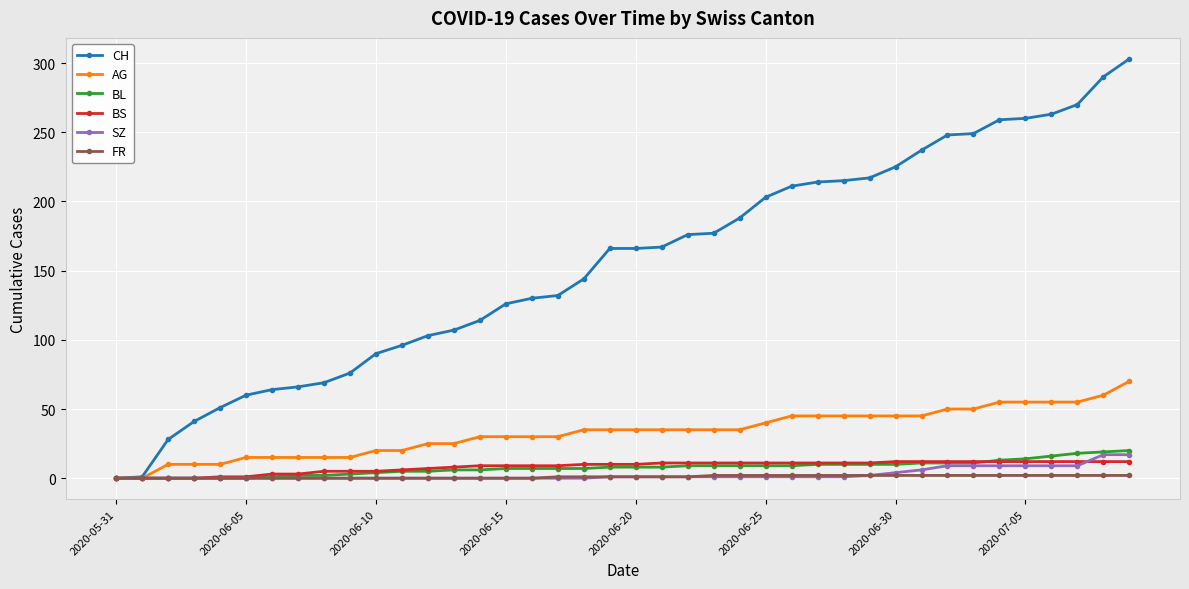

What is the maximum value for CH?

303